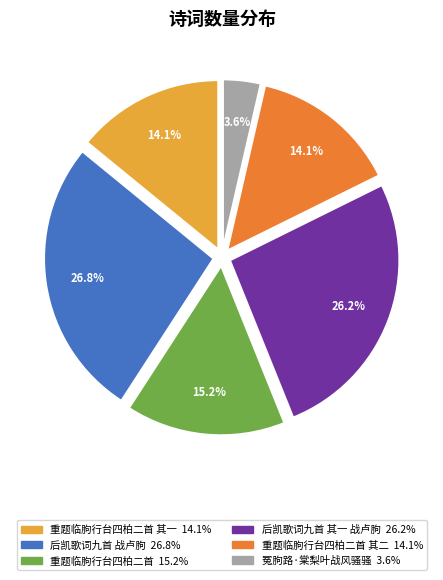

Does any single category account for the majority?

No